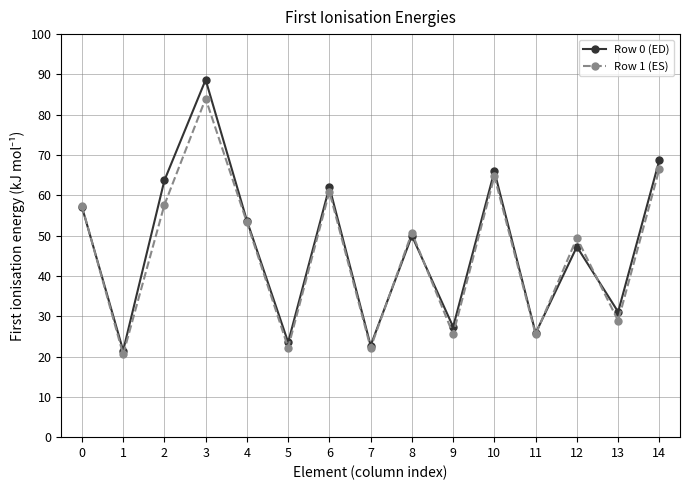

List the series in order of their peak value, lowest first.

Row 1 (ES), Row 0 (ED)